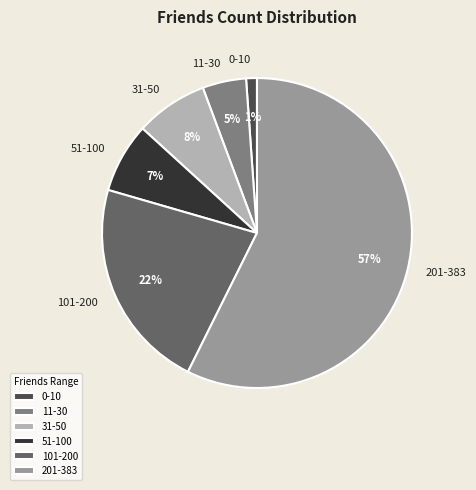

Does any single category account for the majority?

Yes